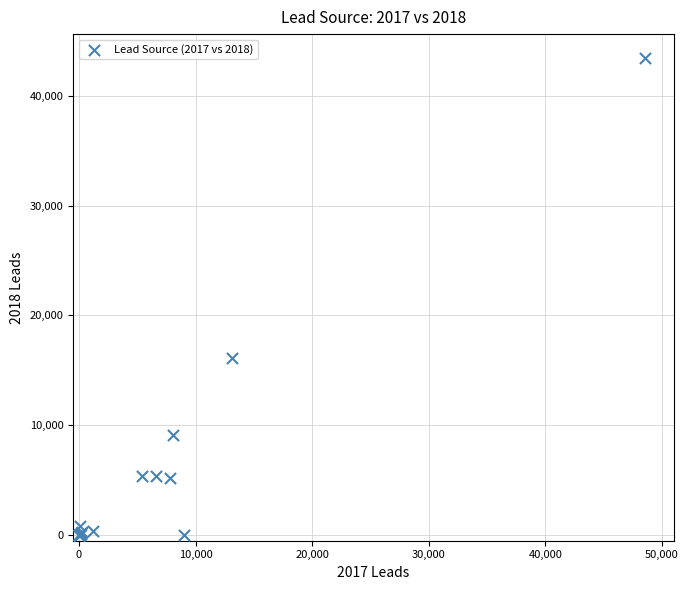

What Y value in the scatter plot is closest to 21717?

16100